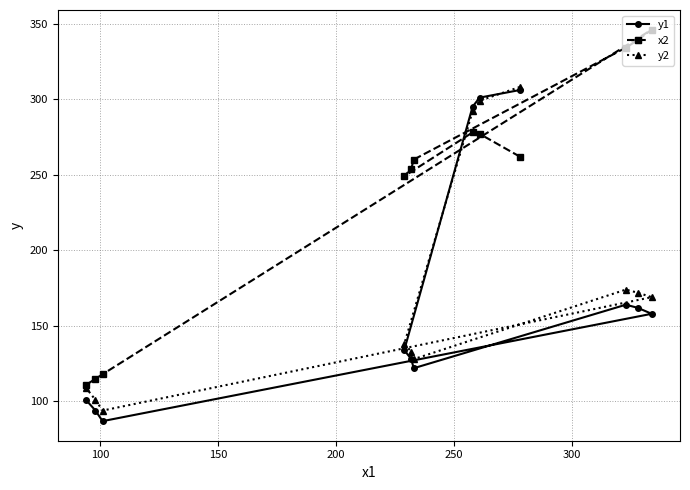

What is the difference between the second highest and second lowest values in the y1 series?

207